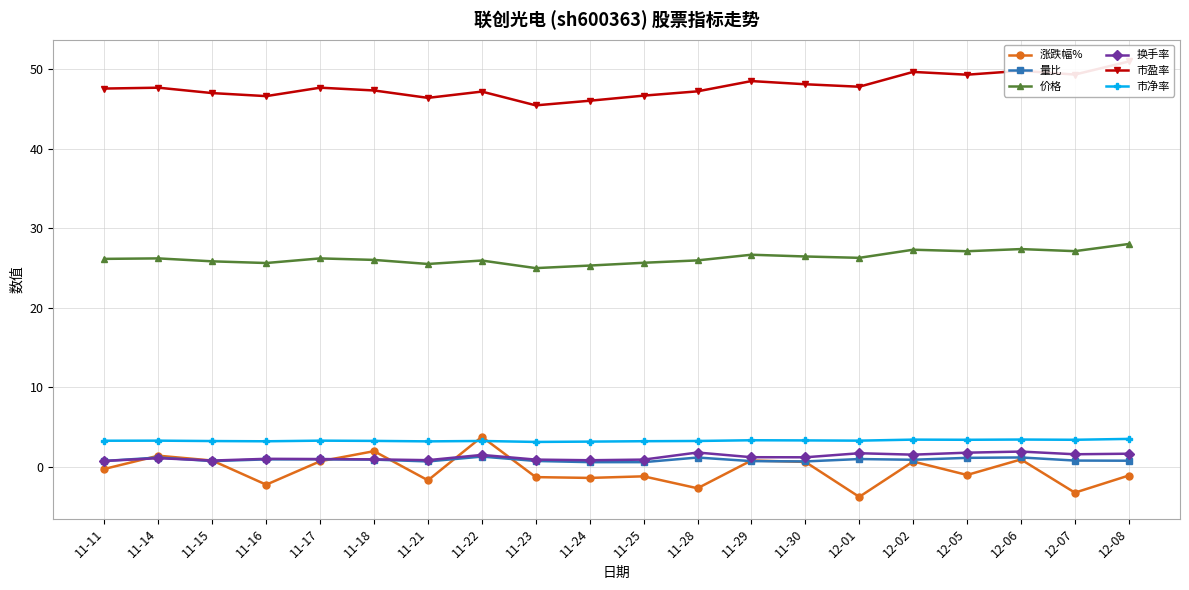

At which category does the chart reach its peak across all series?

12-08